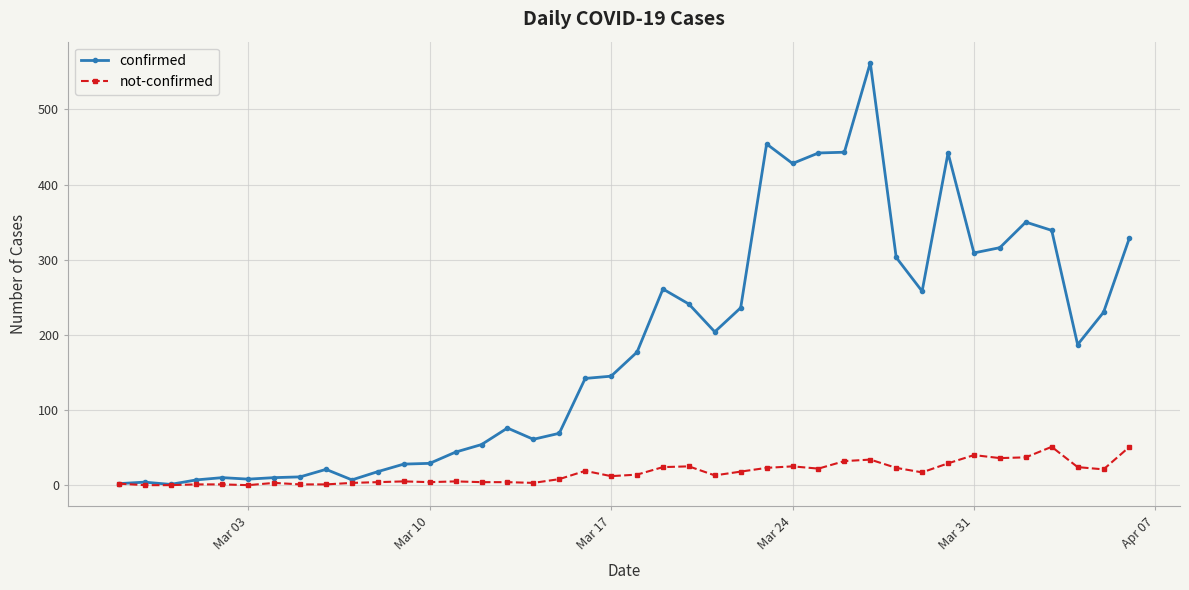

Rank the series by their maximum value, from lowest to highest.

not-confirmed, confirmed